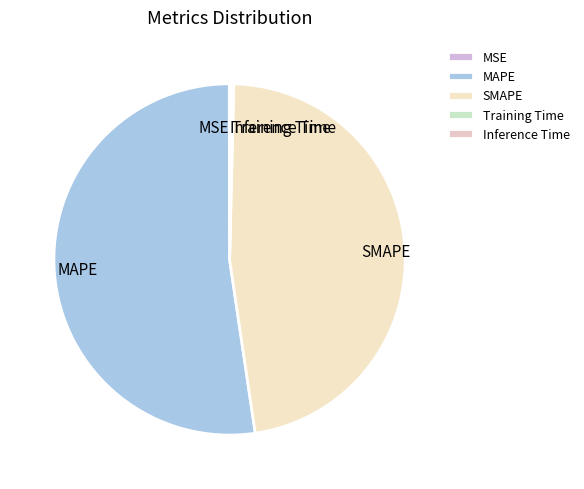

Which slice represents more than half of the pie?

MAPE